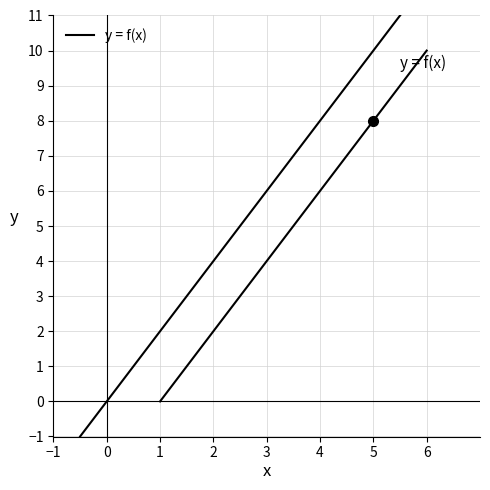

What is the change in value from 4 to 6?

+4